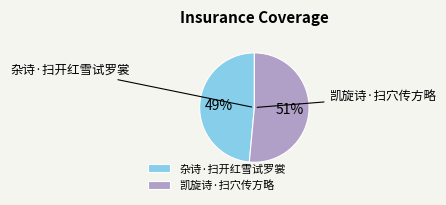

To the nearest percent, what percentage of the pie is 凯旋诗·扫穴传方略?

51%